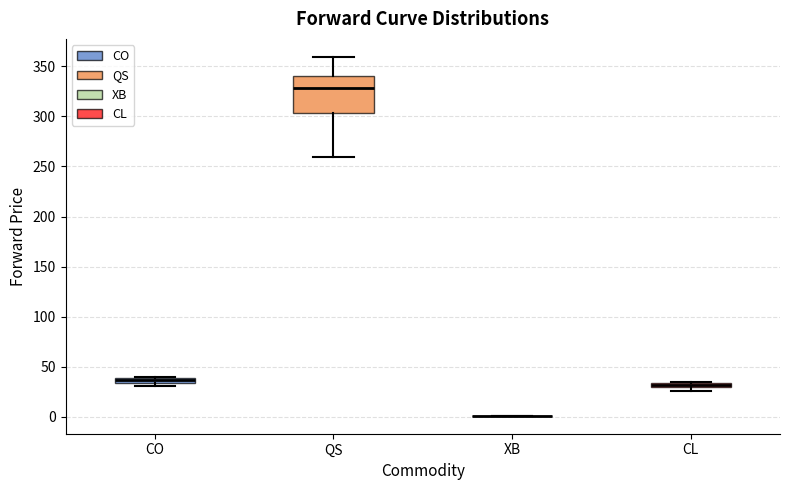

Which box is the tallest, from its lower edge to its upper edge?

QS